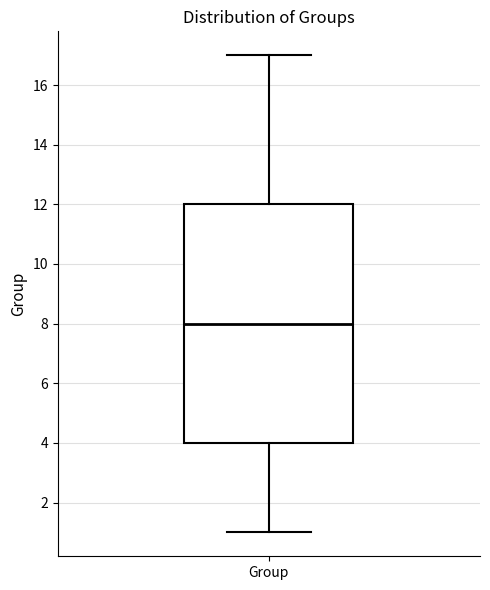

Read this box plot against the y-axis: the position of the median line, the range covered by the box, and the ends of both whiskers. The values are not printed on the chart, so give them approximately, as read against the axis.

median 8, box 4 to 12, whiskers 1 to 17